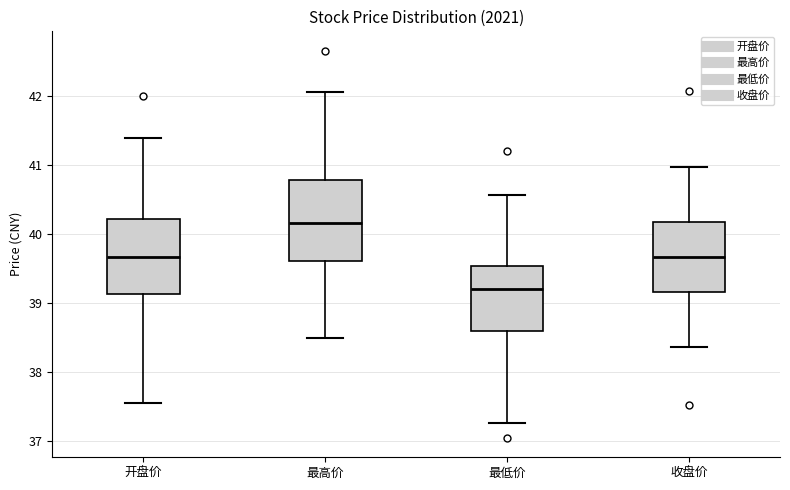

Which box is the tallest, from its lower edge to its upper edge?

最高价